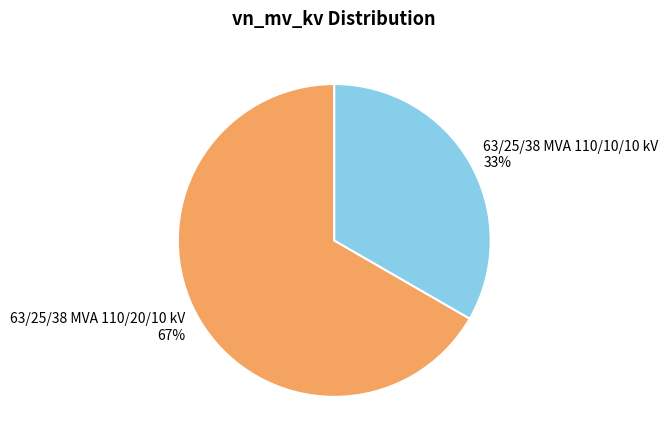

Count the number of slices in the pie.

2